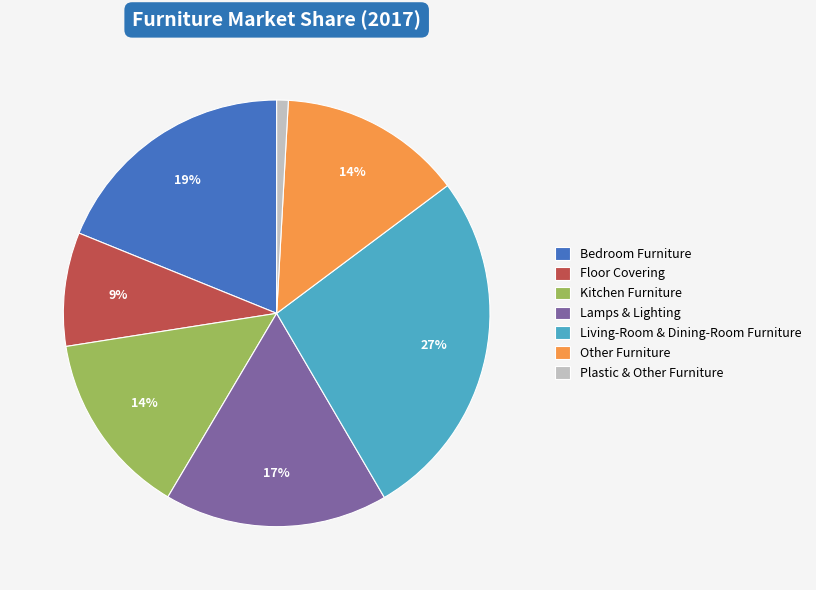

Is there a majority slice in this chart?

No